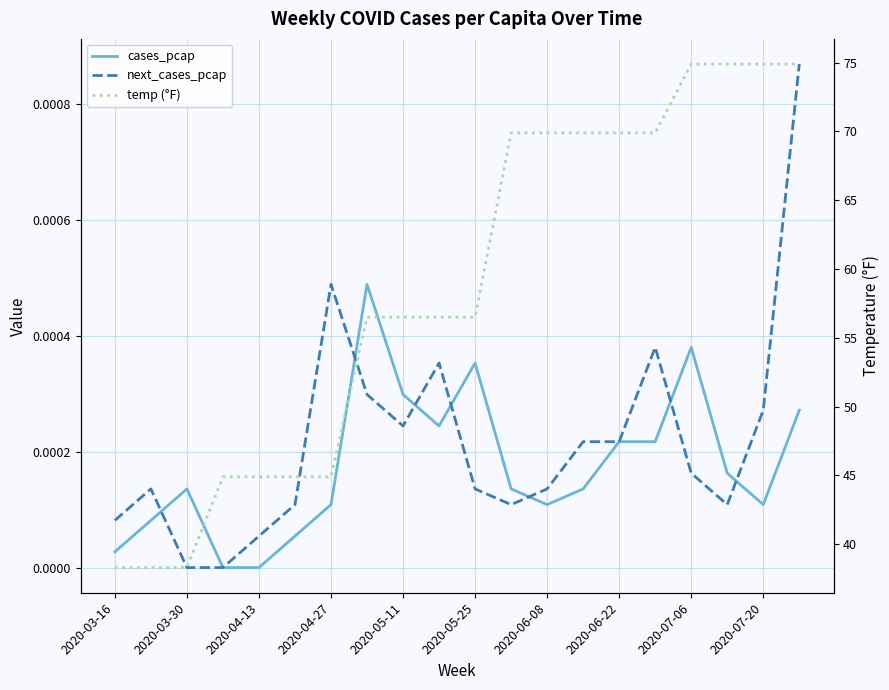

Which series has the largest total across all categories?

temp (°F)